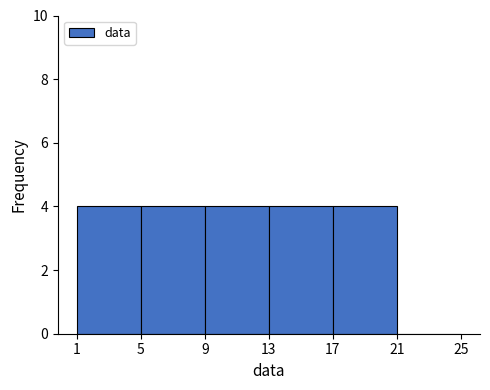

Reading left to right, list every bar in this chart as the range it spans on the x-axis followed by its height. The values are not printed on the chart, so give them approximately, as read against the axis.

1 to 5: 4
5 to 9: 4
9 to 13: 4
13 to 17: 4
17 to 21: 4
21 to 25: 0